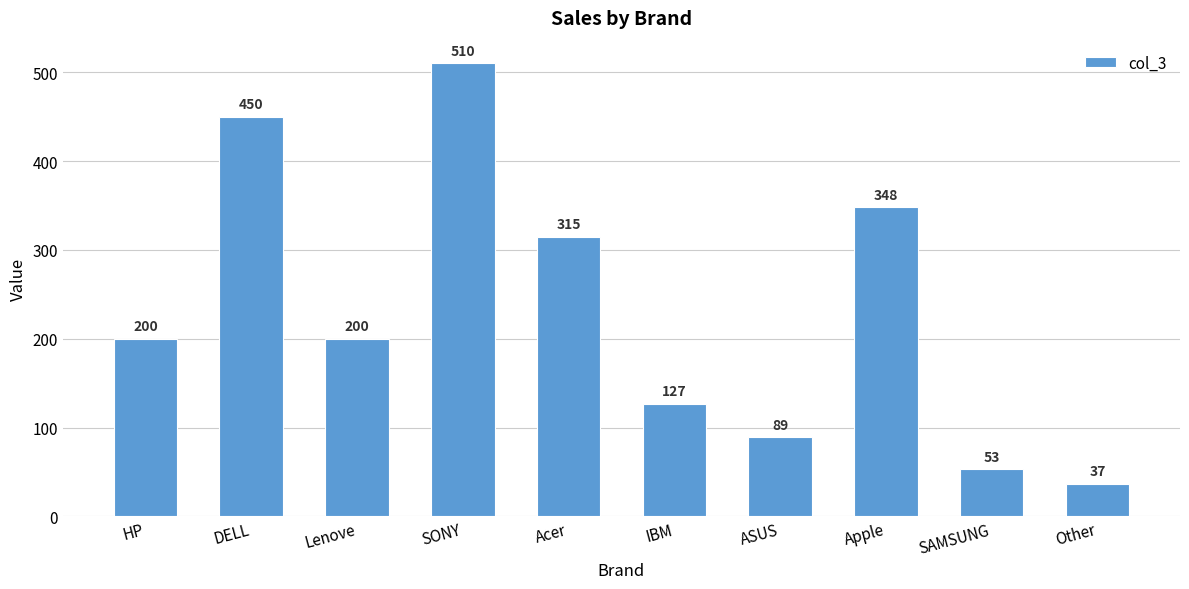

Reading right to left, what are all the values shown in this chart?

37	53	348	89	127	315	510	200	450	200